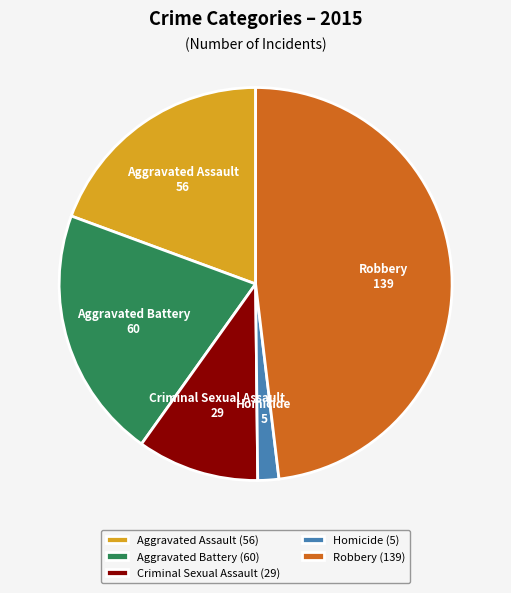

Approximately how many times larger is the value at Aggravated Battery compared to Robbery?

0.4